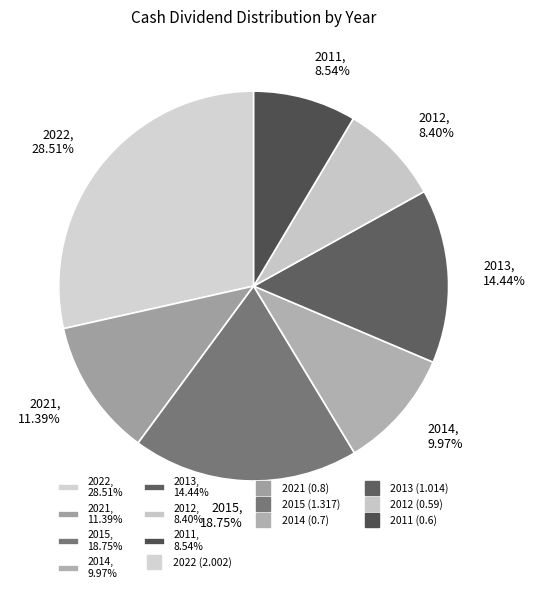

Is there any slice that represents more than half of the pie?

No